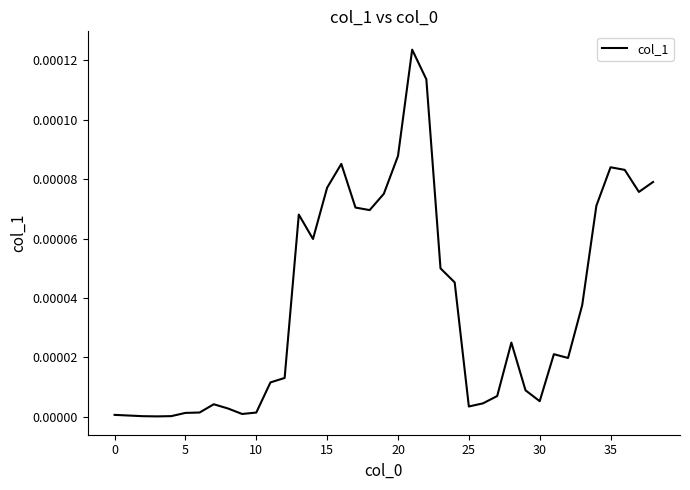

Count the number of data series in this chart.

1